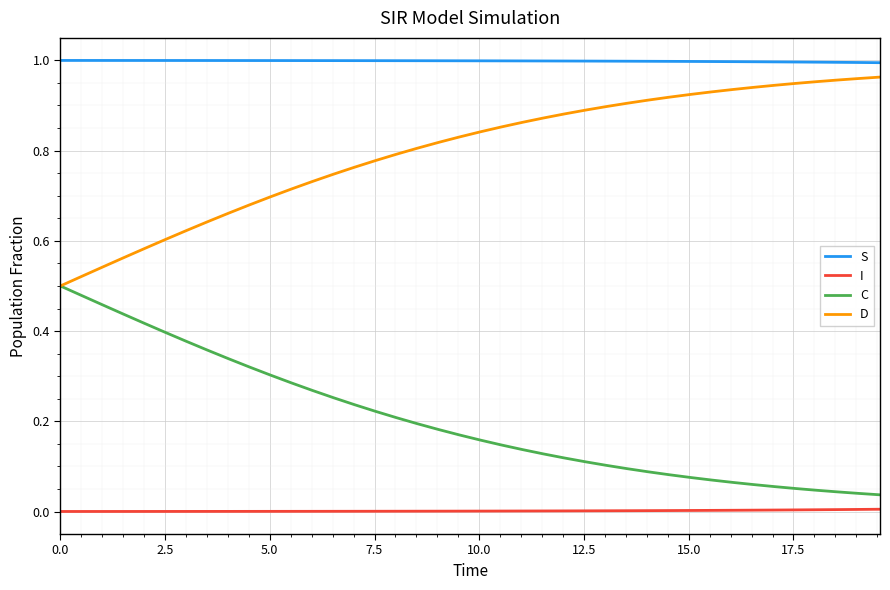

True or false: D and S cross at least once.

False